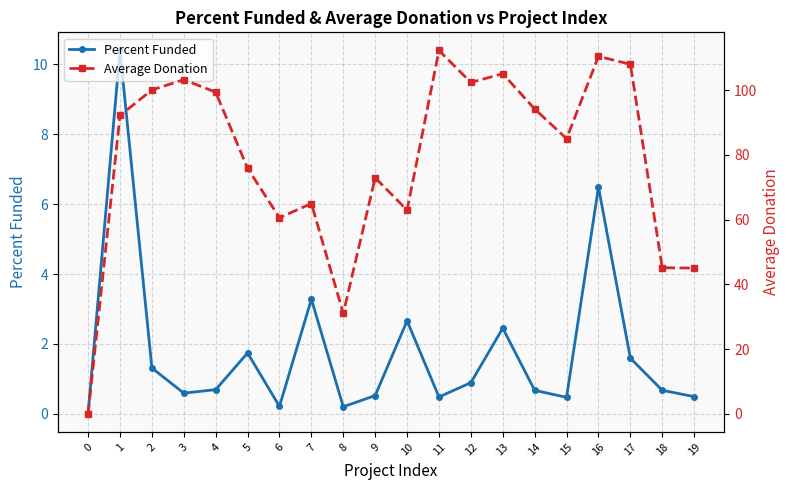

The value of Percent Funded at 19 is 0.9. True or false?

False